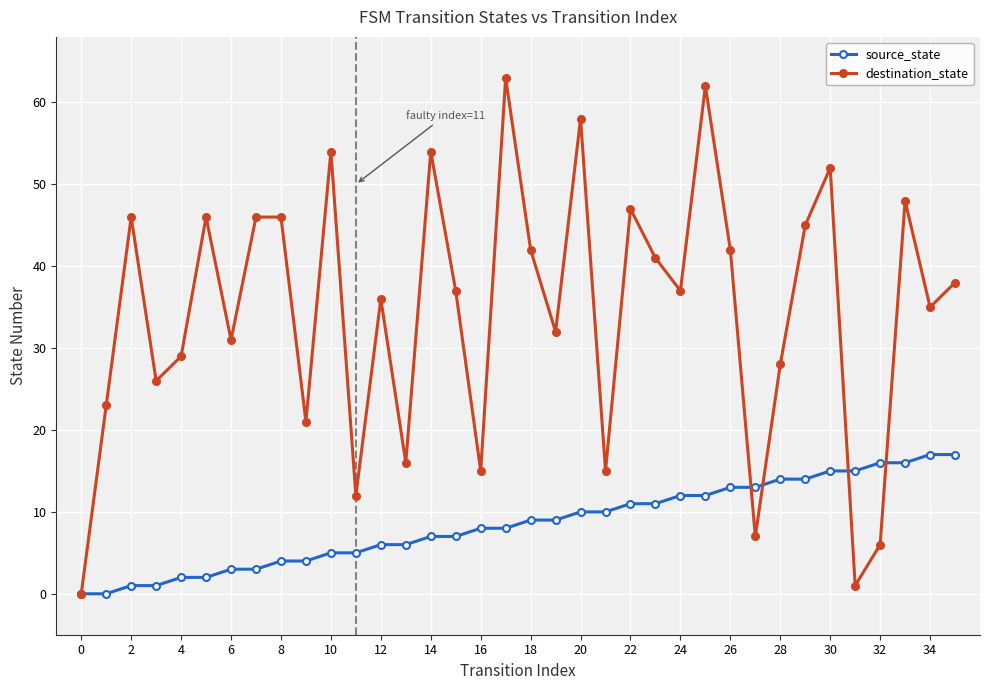

What are all the series names shown in the legend?

source_state, destination_state